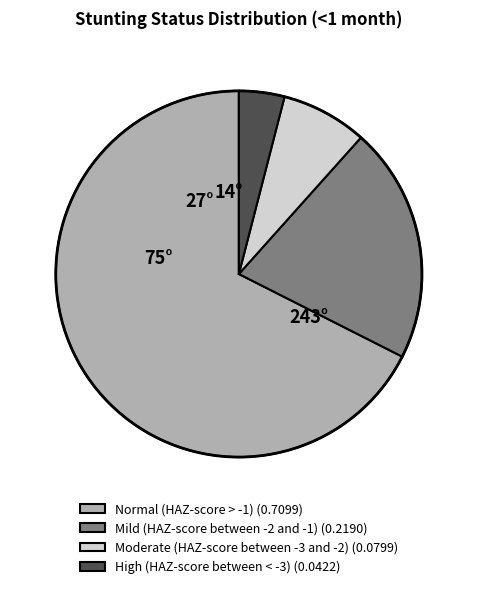

The Moderate (HAZ-score between -3 and -2) slice represents 8% of the pie. True or false?

True